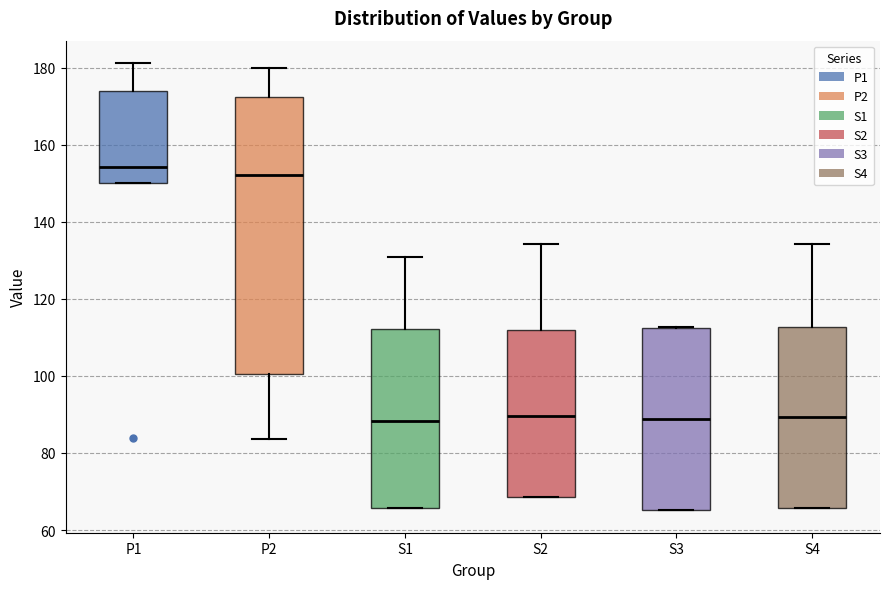

Reading left to right, read every box against the y-axis: the position of its median line, the range the box covers, and the ends of its whiskers. The values are not printed on the chart, so give them approximately, as read against the axis.

P1: median 154, box 150 to 174, whiskers 150 to 182
P2: median 152, box 100 to 172, whiskers 84 to 180
S1: median 88, box 66 to 112, whiskers 66 to 130
S2: median 90, box 68 to 112, whiskers 68 to 134
S3: median 88, box 66 to 112, whiskers 66 to 112
S4: median 90, box 66 to 112, whiskers 66 to 134